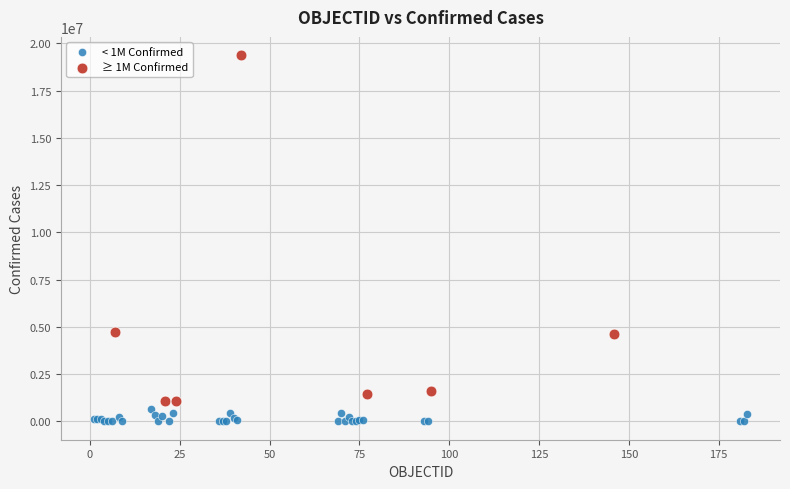

Which series has the largest Y range (max minus min)?

≥ 1M Confirmed